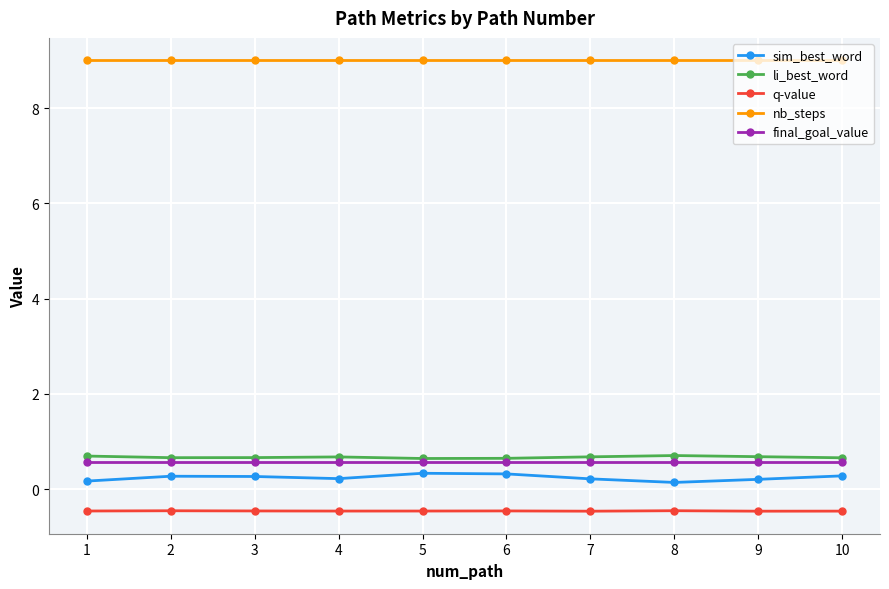

Which series has the largest total across all categories?

nb_steps